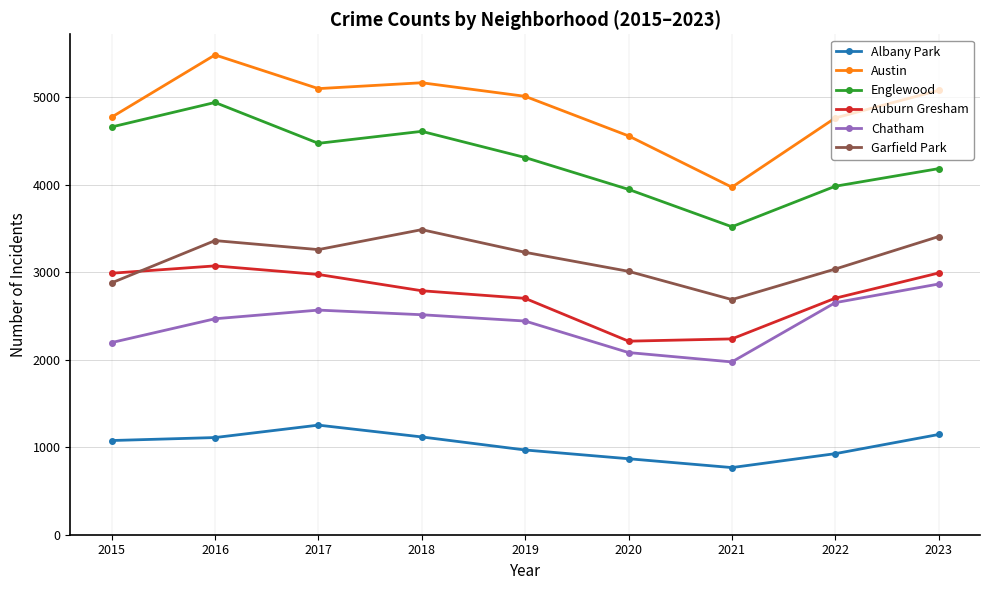

Which category has the highest value across all series?

2016